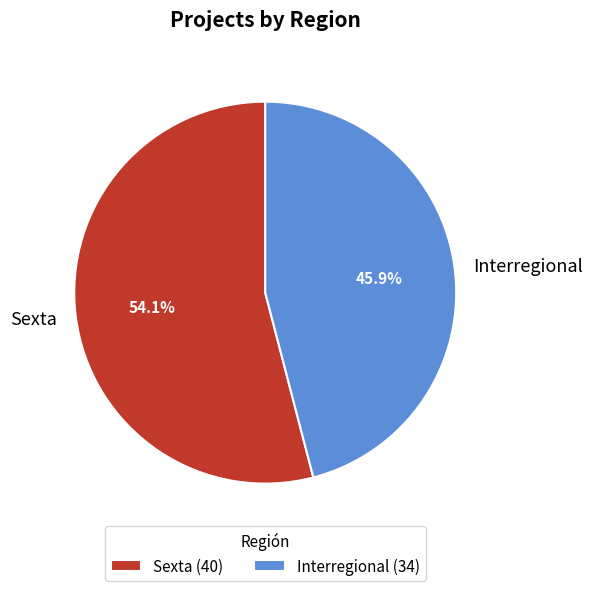

How many segments does this pie chart have?

2